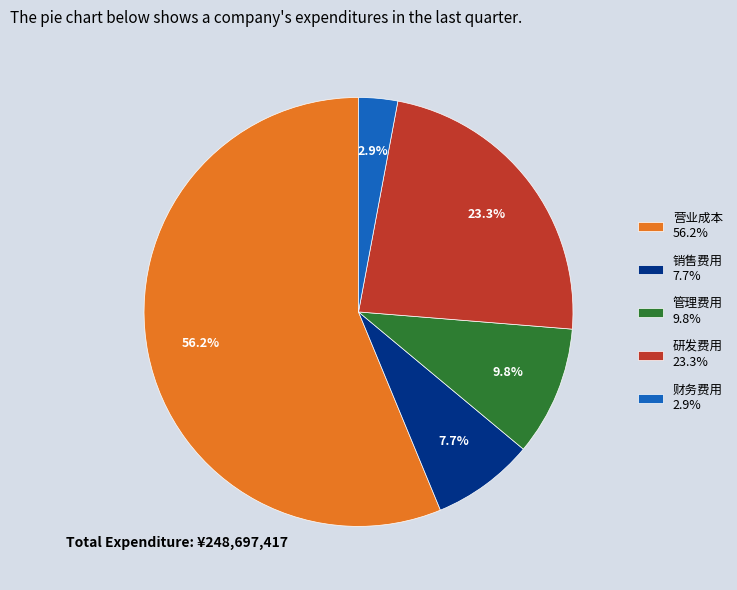

To the nearest percent, what is the difference between the 营业成本 and 财务费用 slice percentages?

53%